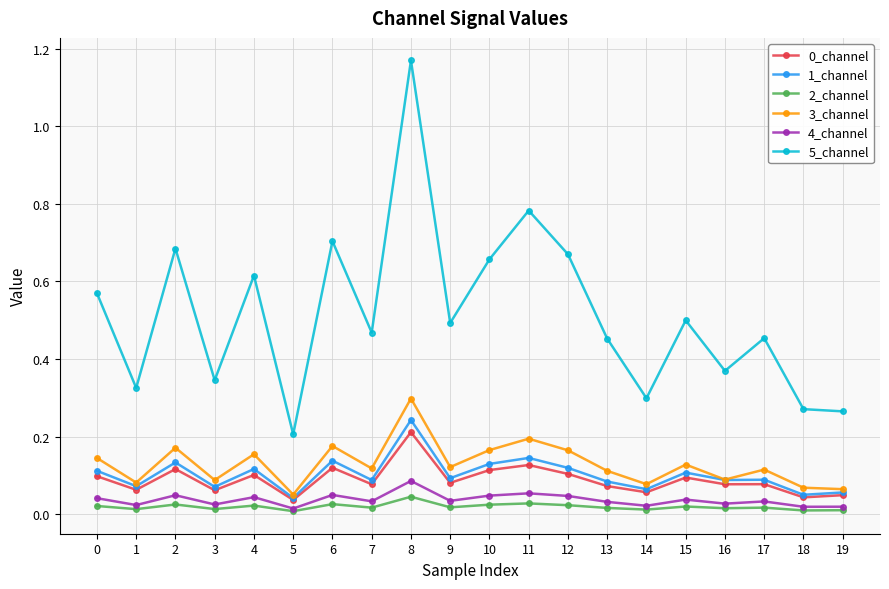

True or false: 4_channel and 3_channel cross at least once.

False